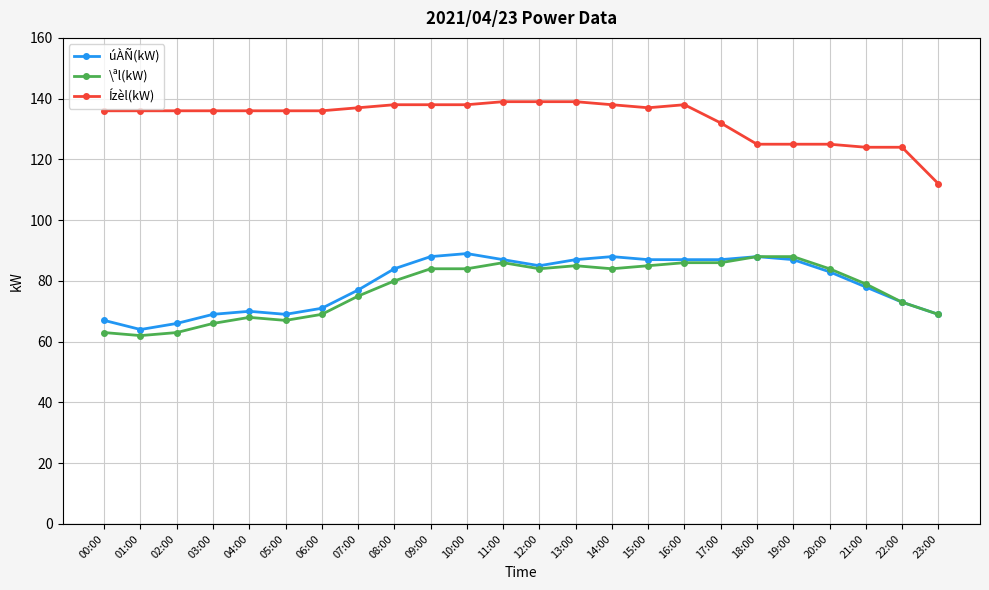

Which series changed the most between 00:00 and 16:00?

\ªl(kW)